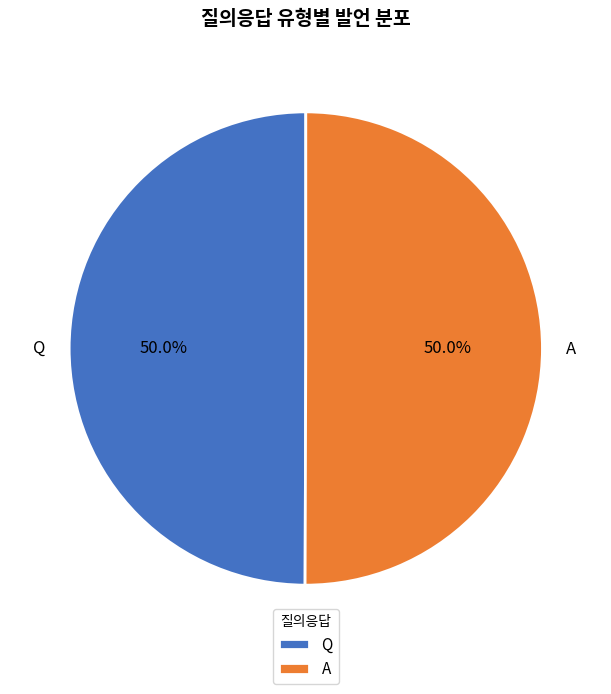

How many slices are in this pie chart?

2